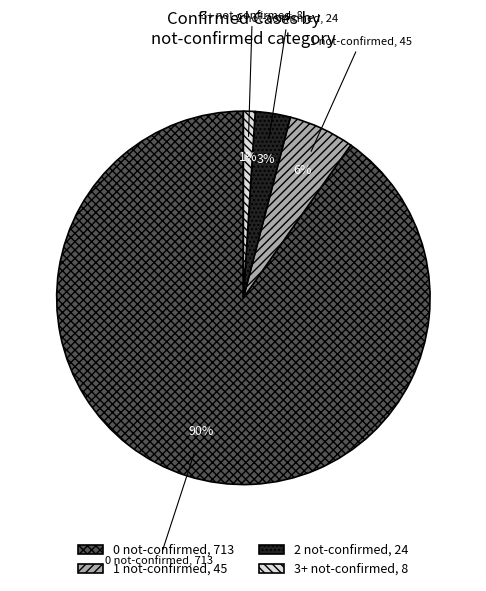

Do 0 not-confirmed and 2 not-confirmed together represent more than half of the pie?

Yes